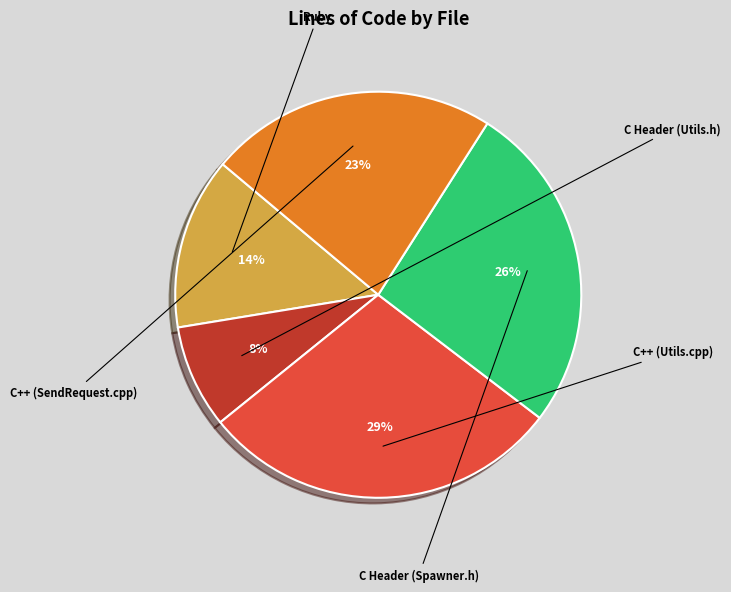

Is there a majority slice in this chart?

No